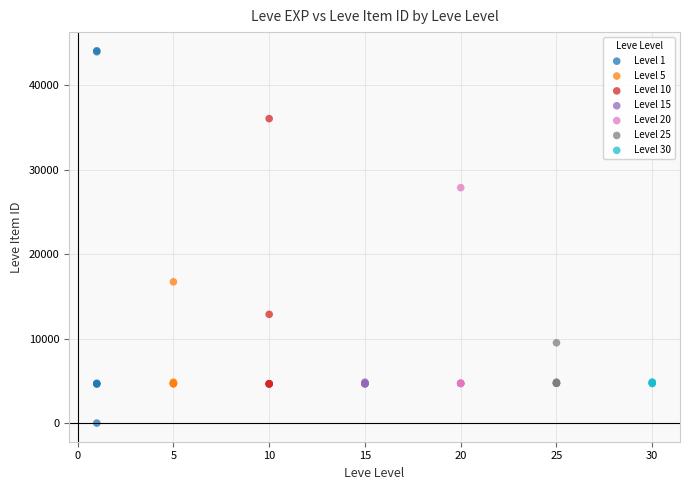

Which series contains the highest Y value?

Level 1